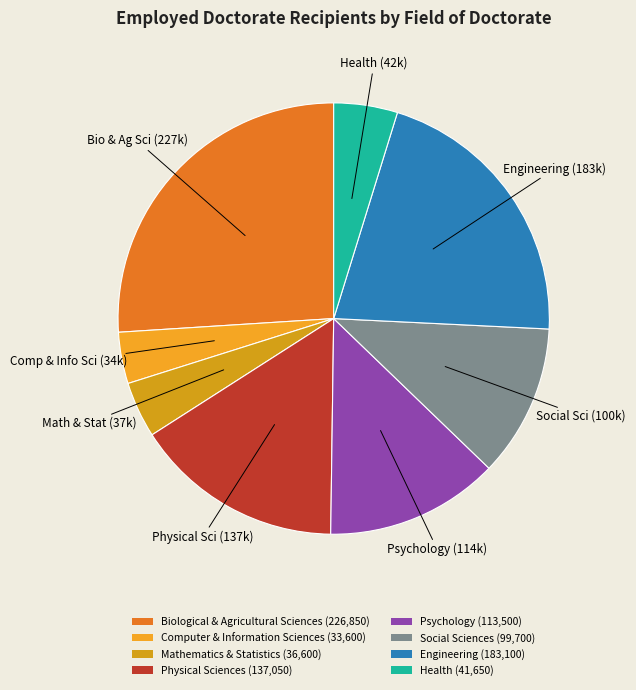

To the nearest percent, what portion does Social Sciences represent?

11%